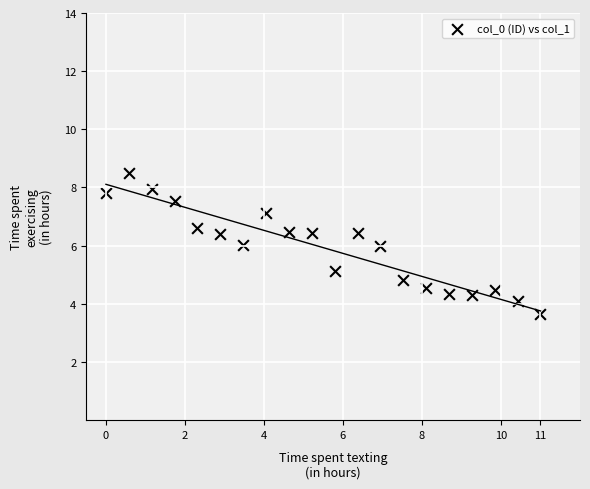

What is the range of X values (max minus min)?

11.0